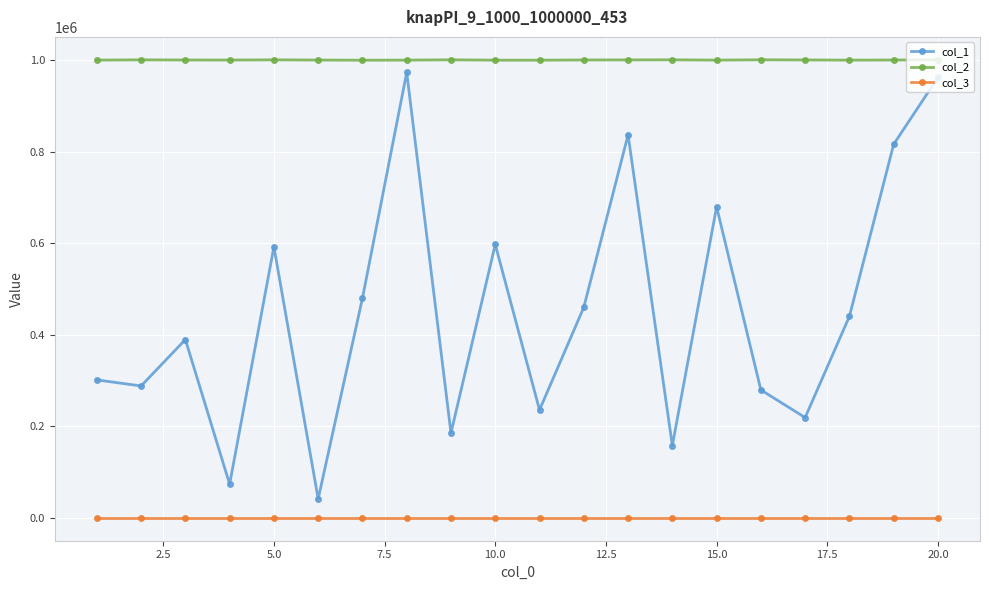

True or false: col_2 has more than 1 points higher than both neighbors.

True